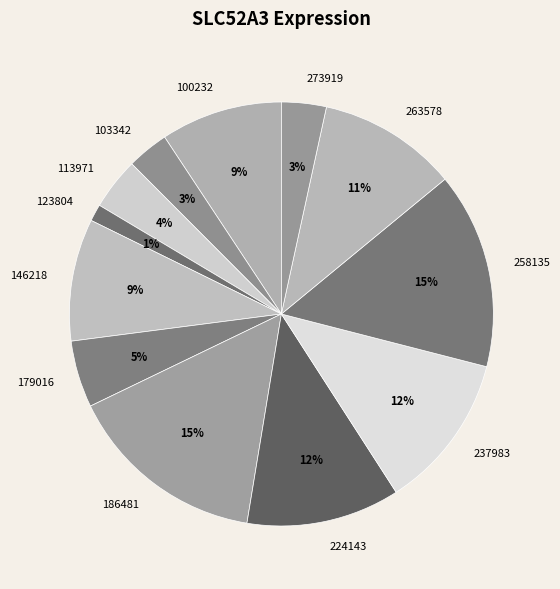

What is the smallest slice in the pie chart?

123804